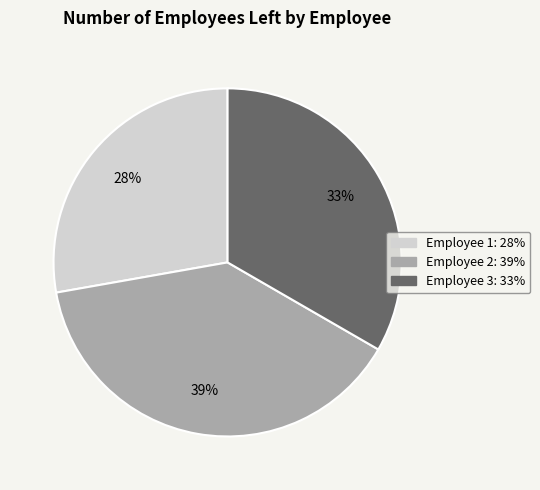

Is the sum of Employee 3 and Employee 1 greater than half?

Yes